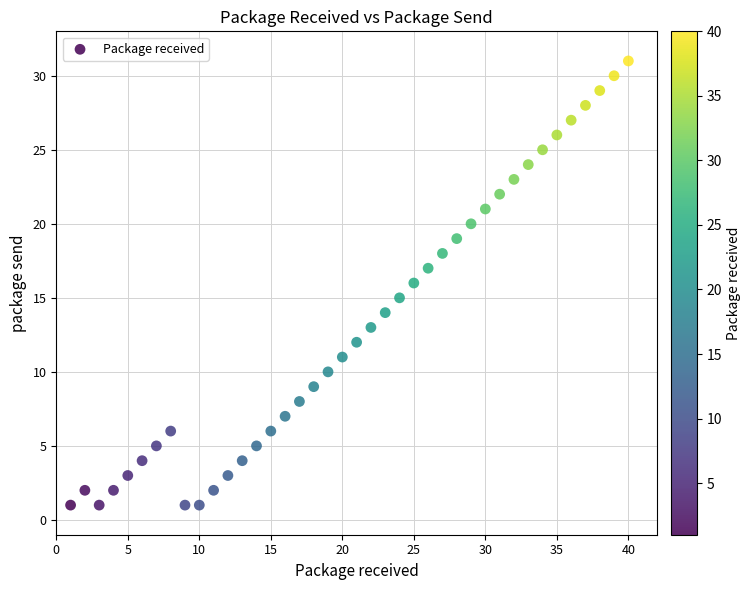

What is the range of Y values (max minus min)?

30